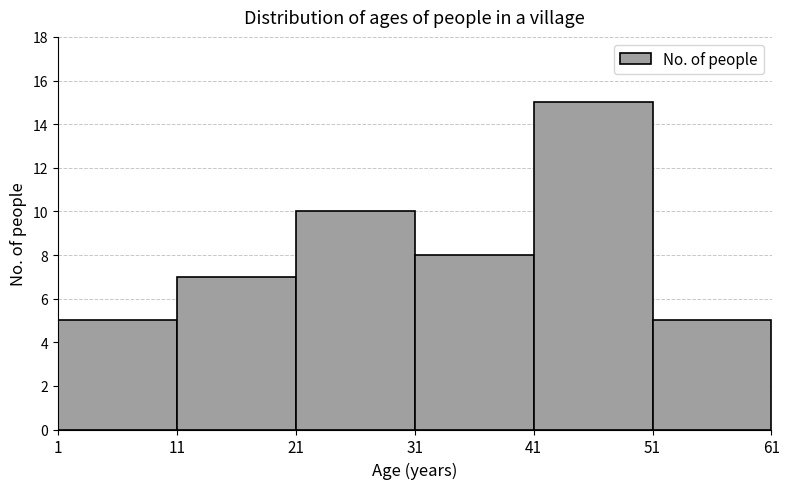

How tall is the bar that spans 51 to 61 on the x-axis? The values are not printed on the chart, so give them approximately, as read against the axis.

5